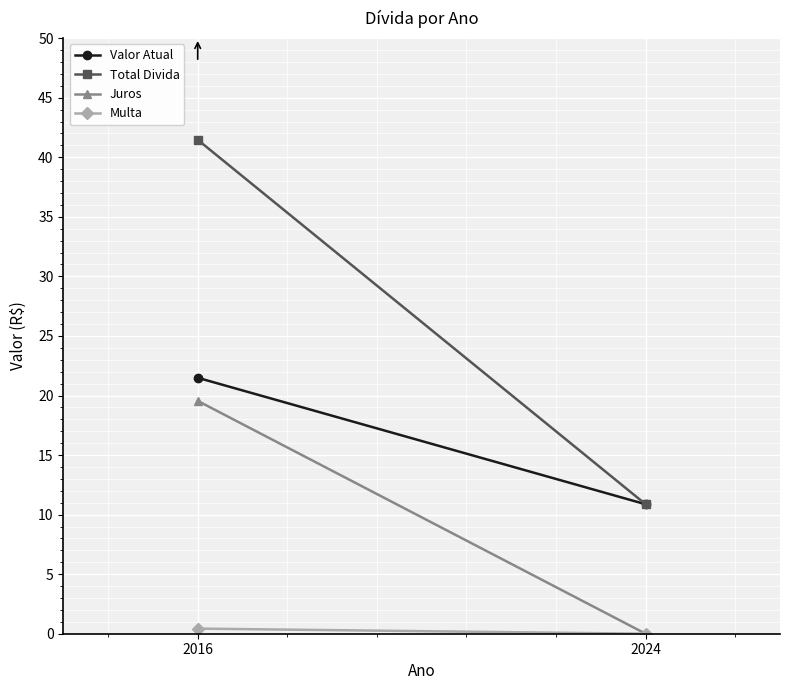

What is the sum of the Total Divida values at 2016 and 2024?

52.3